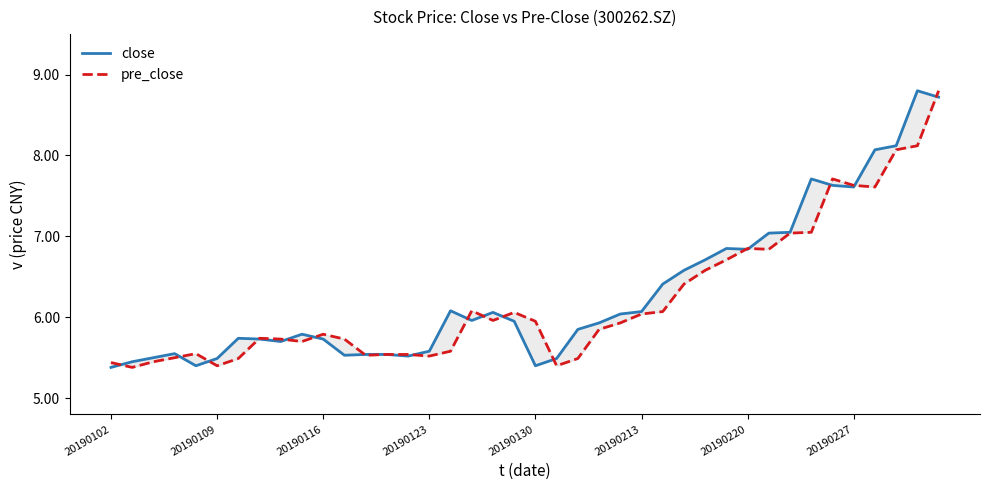

What position from the left is 20190116?

11